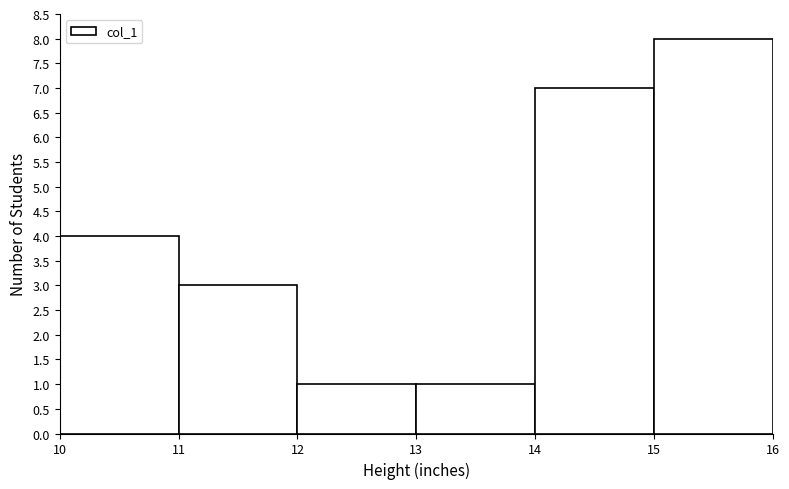

Reading left to right, list every bar in this chart as the range it spans on the x-axis followed by its height. The values are not printed on the chart, so give them approximately, as read against the axis.

10 to 11: 4
11 to 12: 3
12 to 13: 1
13 to 14: 1
14 to 15: 7
15 to 16: 8